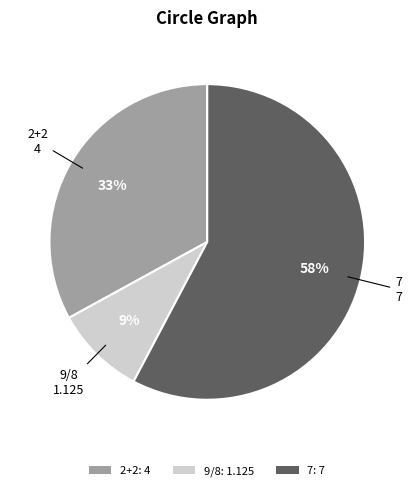

How many segments does this pie chart have?

3